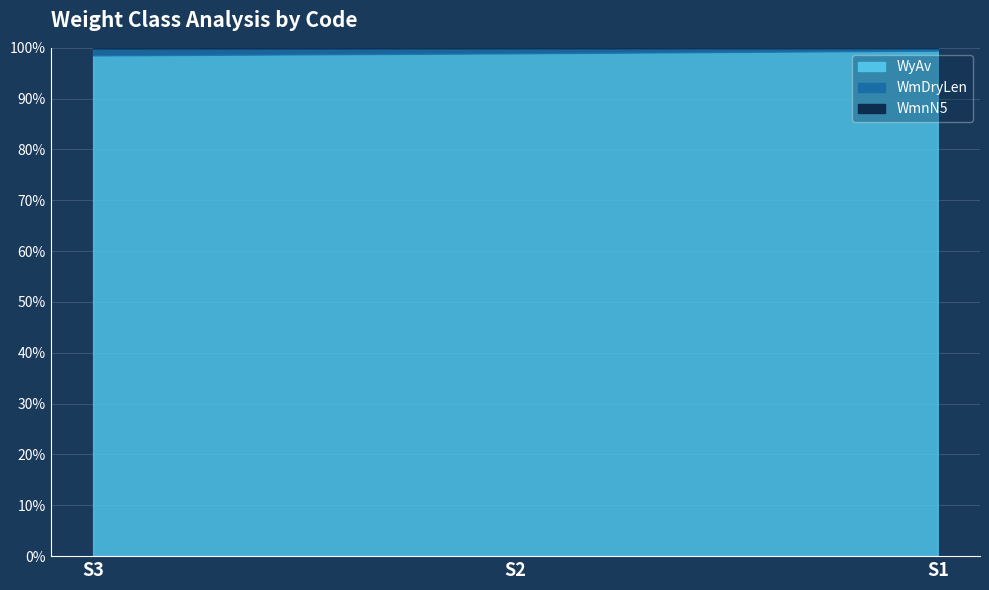

At which category does the chart reach its minimum across all series?

S3